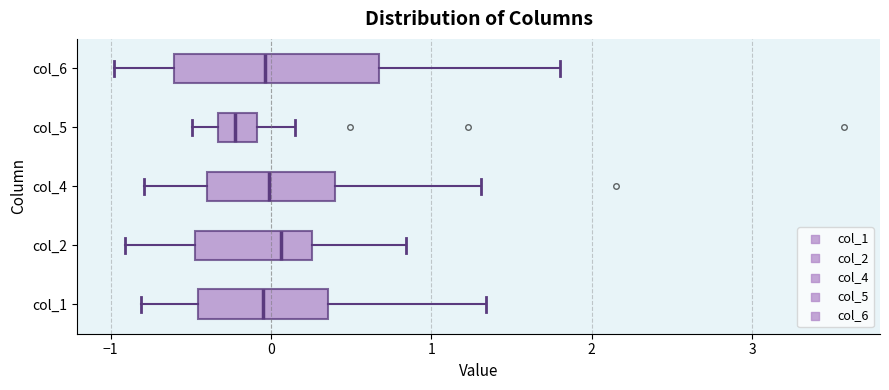

Comparing the boxes themselves (not the whiskers), which one is the widest?

col_6